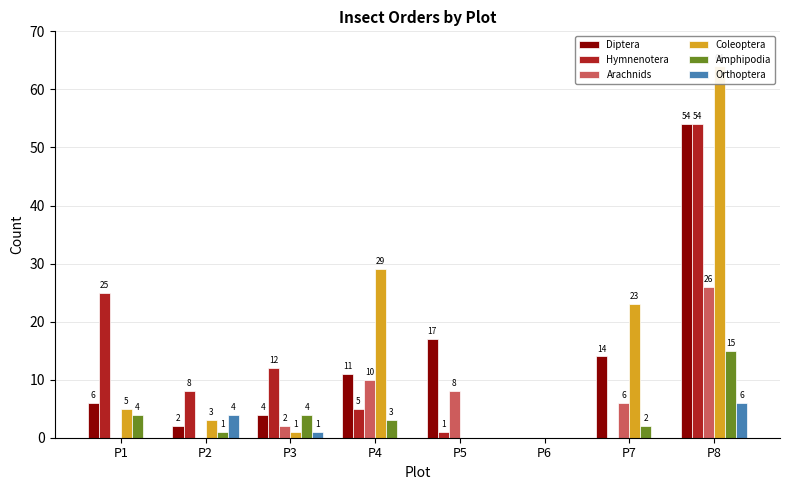

Are the bars horizontal?

No